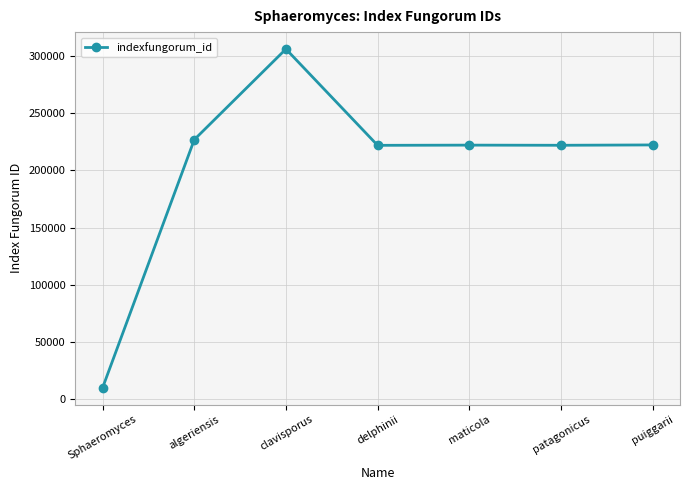

What is the value of the 2nd point from the left?

226928